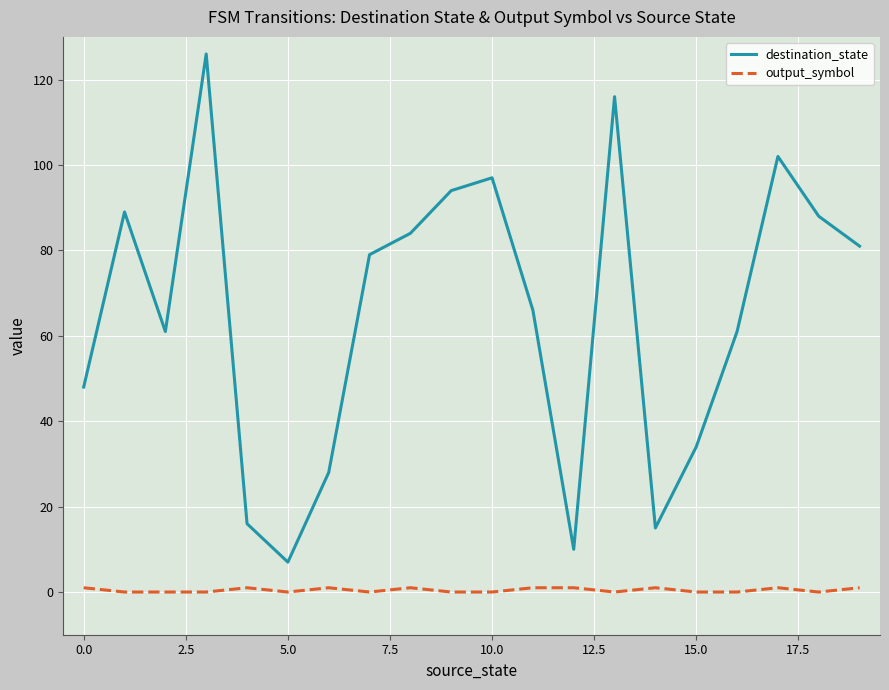

Which series has the largest total across all categories?

destination_state